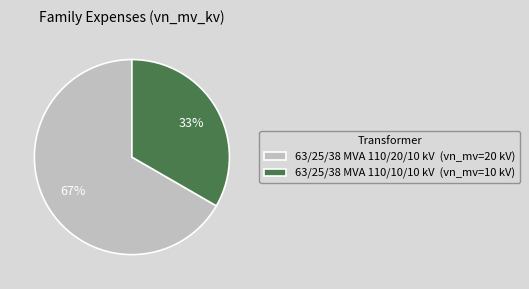

How many segments does this pie chart have?

2